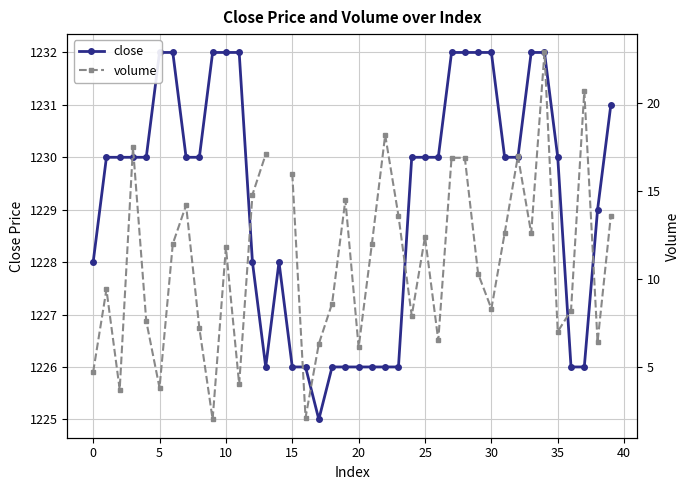

The value of close at 26 is 1230.0. True or false?

True